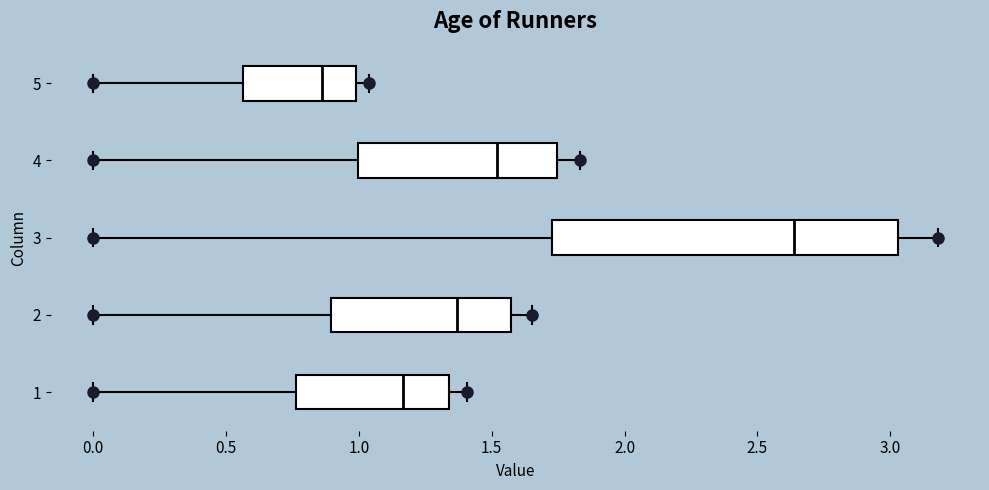

Reading bottom to top, transcribe this box plot: for each box, give where its median line is, the range the box spans, and where its two whiskers end, as read against the x-axis. The values are not printed on the chart, so give them approximately, as read against the axis.

1: median 1.15, box 0.75 to 1.35, whiskers 0.00 to 1.40
2: median 1.35, box 0.90 to 1.55, whiskers 0.00 to 1.65
3: median 2.65, box 1.75 to 3.05, whiskers 0.00 to 3.20
4: median 1.50, box 1.00 to 1.75, whiskers 0.00 to 1.85
5: median 0.85, box 0.55 to 1.00, whiskers 0.00 to 1.05